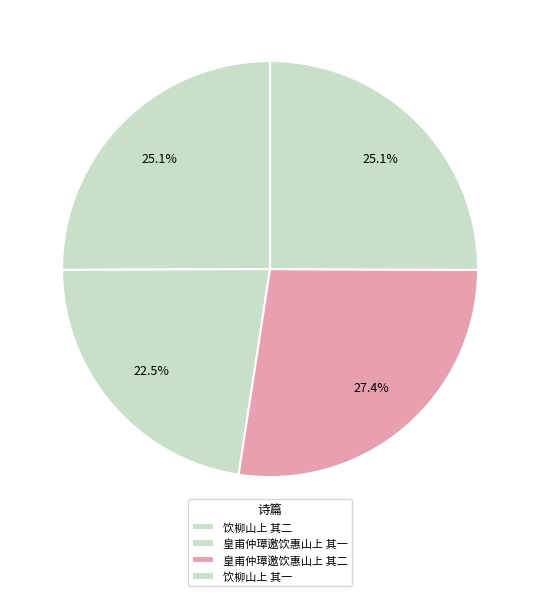

To the nearest percent, what is the average slice percentage?

25%